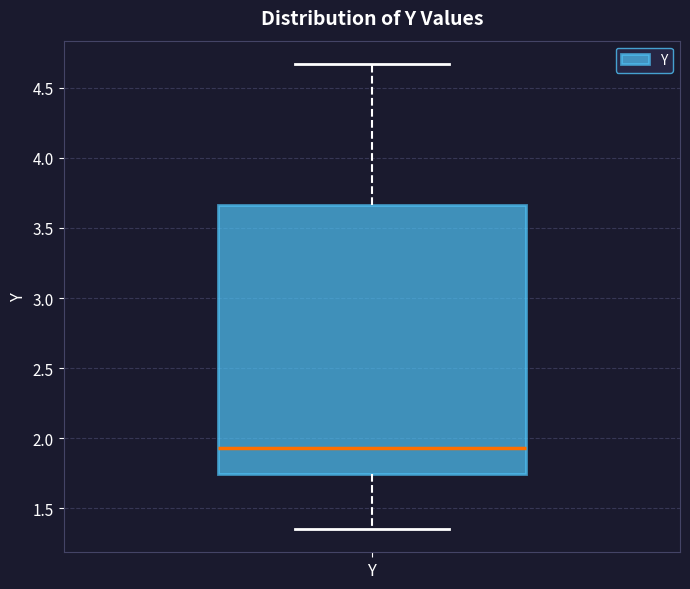

Where does the median line of the box for Y sit on the y-axis? The values are not printed on the chart, so give them approximately, as read against the axis.

1.95